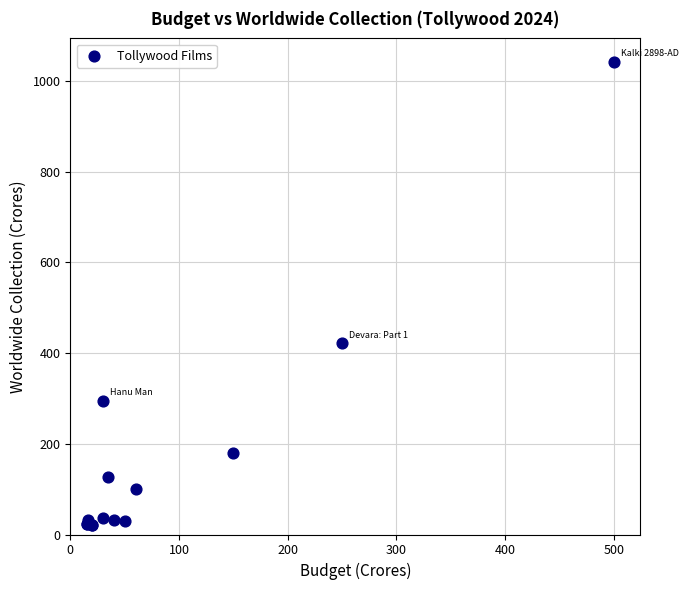

What Y value in the scatter plot is closest to 531?

421.6